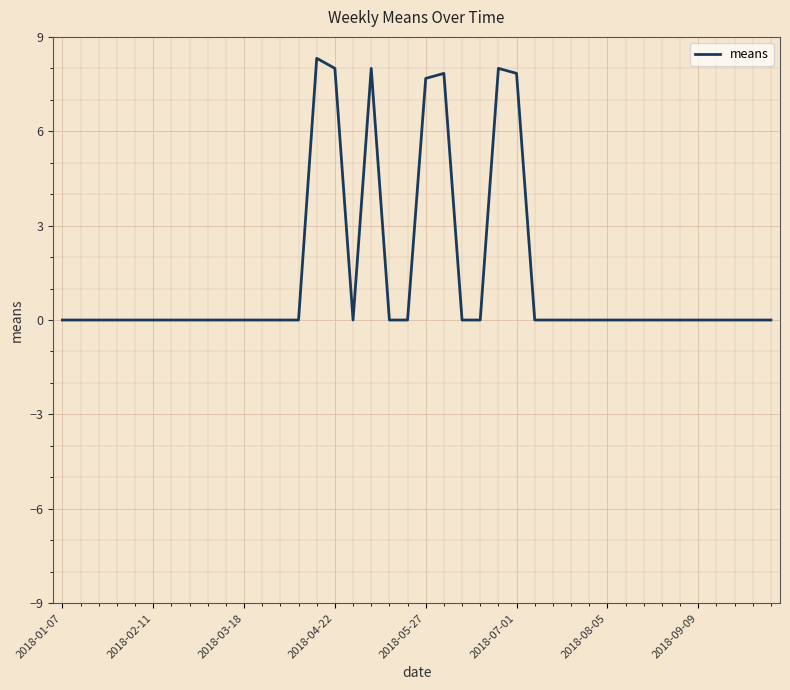

Count the number of data series in this chart.

1